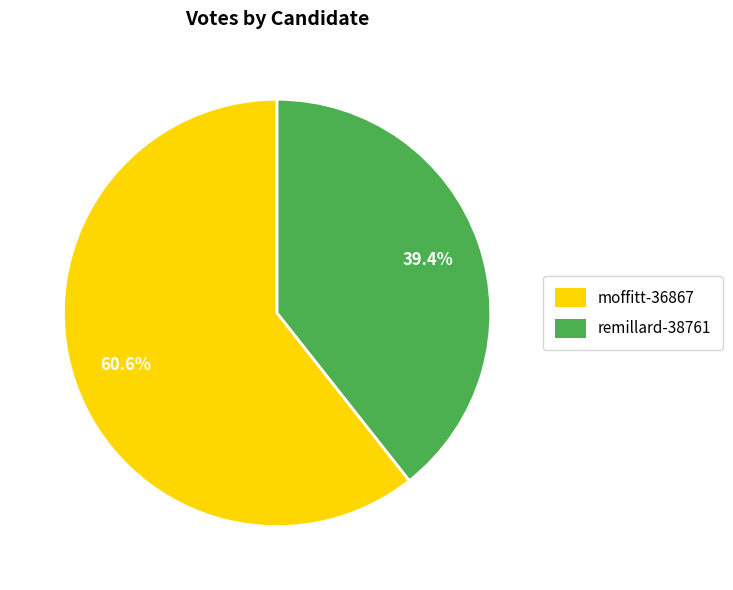

To the nearest percent, what is the combined percentage of remillard-38761 and moffitt-36867?

100%